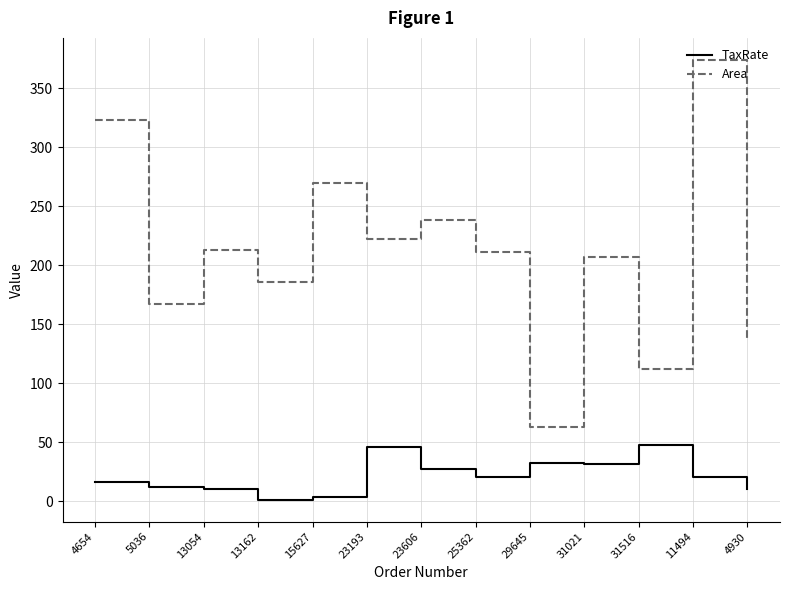

Rank the series at 23606 from lowest to highest value.

TaxRate, Area